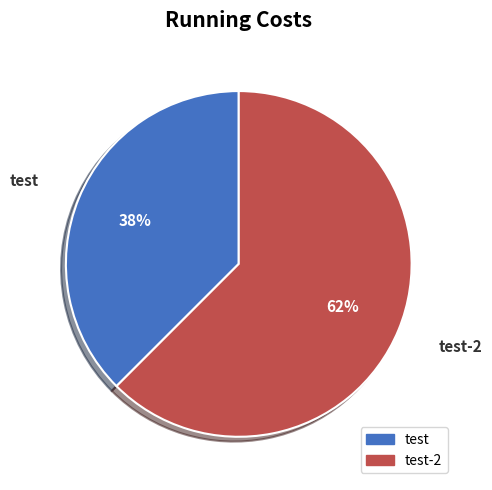

True or false: test-2 accounts for 62% of the total.

True